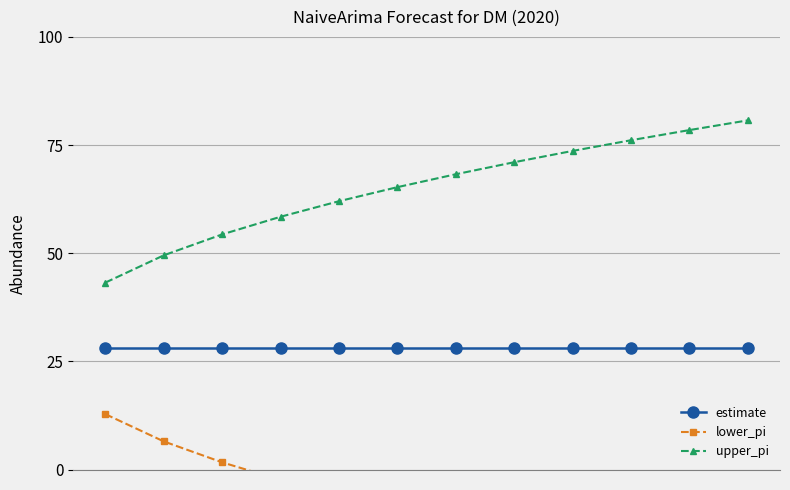

Does the chart have visible grid lines?

No